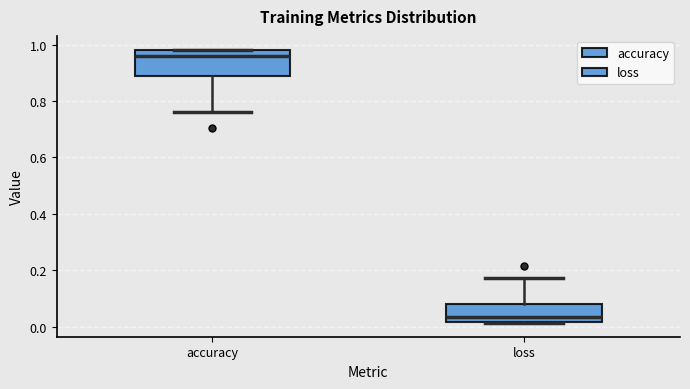

Reading left to right, read every box against the y-axis: the position of its median line, the range the box covers, and the ends of its whiskers. The values are not printed on the chart, so give them approximately, as read against the axis.

accuracy: median 0.96, box 0.88 to 0.98, whiskers 0.76 to 0.98
loss: median 0.04, box 0.02 to 0.08, whiskers 0.02 to 0.18